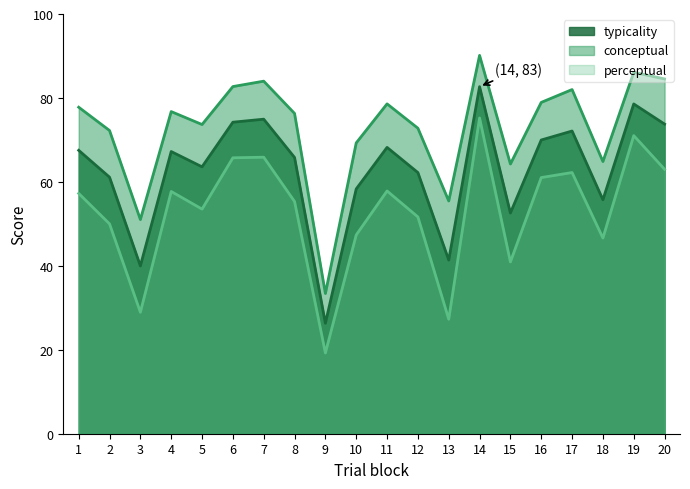

Reading left to right, what are all the values shown in this chart?

conceptual: 77.8	72.2	51.0	76.8	73.7	82.7	84.0	76.3	33.4	69.3	78.6	72.8	55.5	90.1	64.3	78.9	82.0	64.8	86.1	84.5
perceptual: 57.2	50.0	28.9	57.7	53.5	65.7	65.9	55.3	19.2	47.4	57.8	51.6	27.3	75.2	40.9	61.0	62.2	46.6	71.0	63.0
typicality: 67.5	61.1	40.0	67.2	63.6	74.2	74.9	65.8	26.3	58.3	68.2	62.2	41.4	82.7	52.6	70.0	72.1	55.7	78.6	73.8